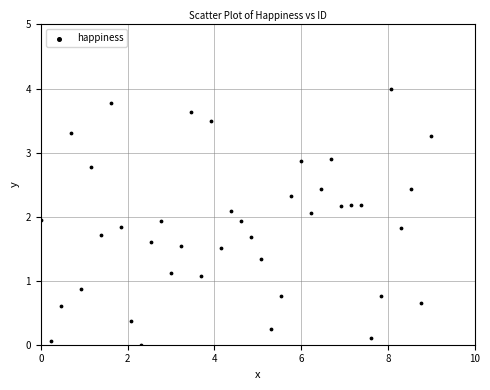

What is the range of X values (max minus min)?

9.0